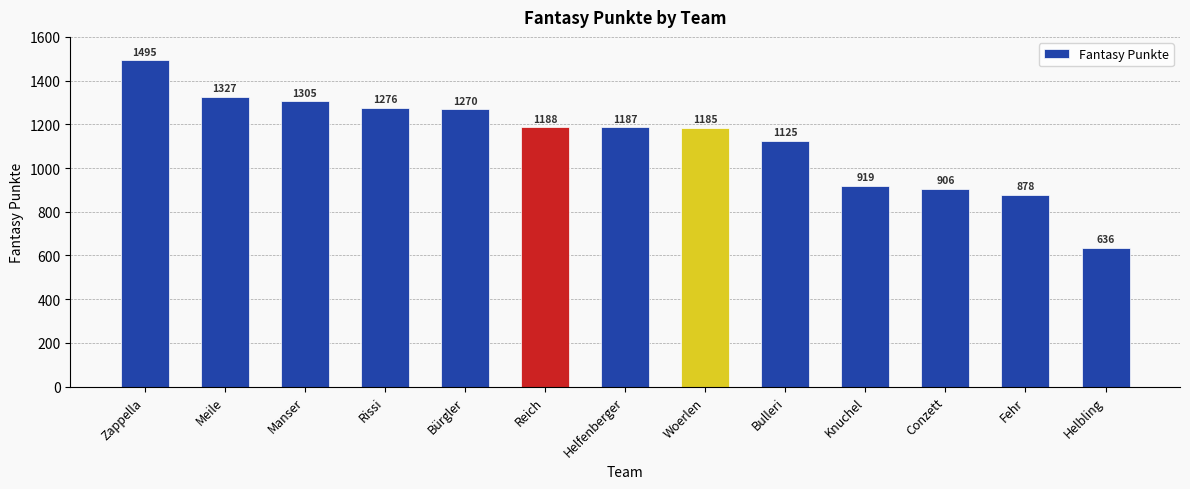

List the labels in order of value, smallest first.

Helbling, Fehr, Conzett, Knuchel, Bulleri, Woerlen, Helfenberger, Reich, Bürgler, Rissi, Manser, Meile, Zappella